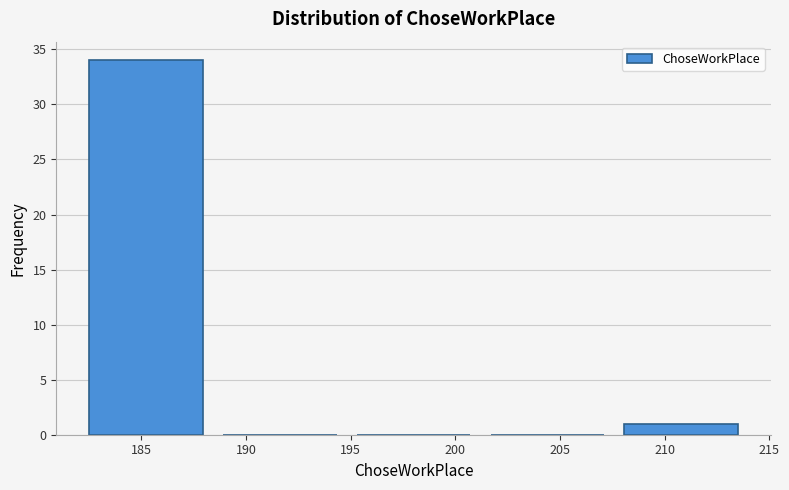

Reading left to right, transcribe this chart: for each bar, give the range it covers on the x-axis and its height. Neither the bar edges nor the heights are printed on the chart, so give them approximately, as read against the axes.

182.0 to 188.4: 34
188.4 to 194.8: 0
194.8 to 201.2: 0
201.2 to 207.6: 0
207.6 to 214.0: 1